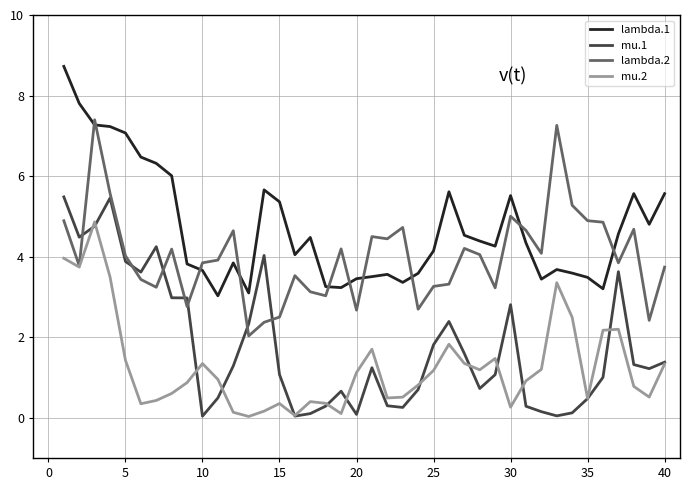

What is the maximum value shown in the chart?

8.7